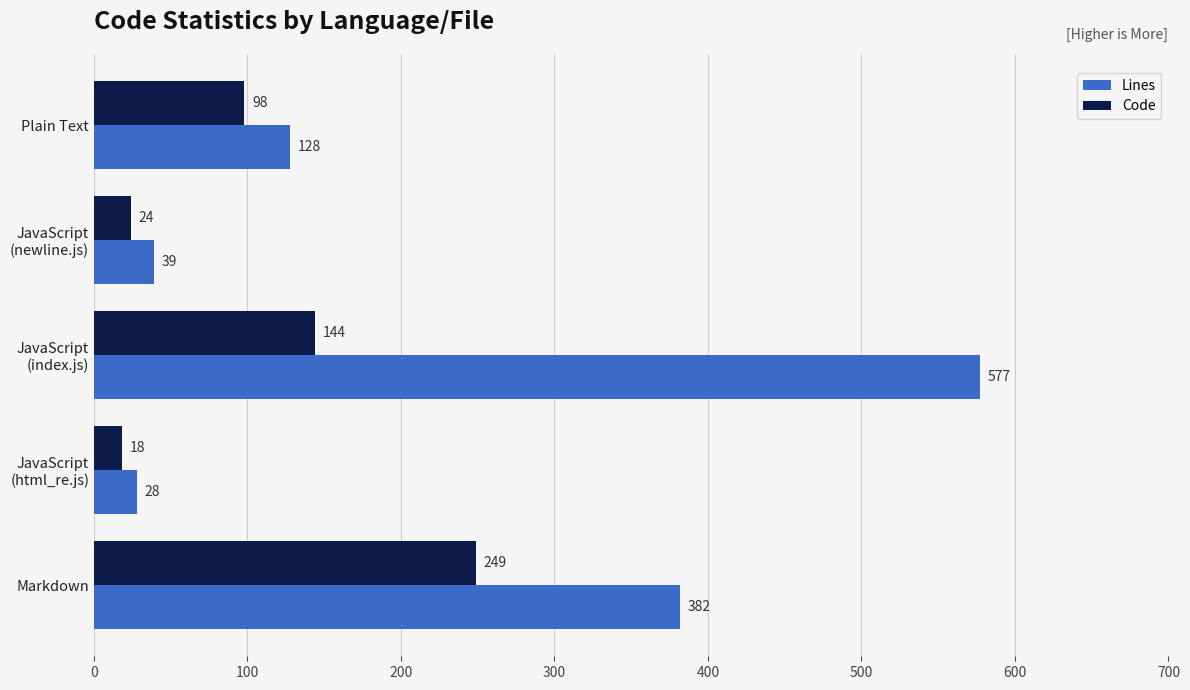

How many values in the Lines series are below 128?

2